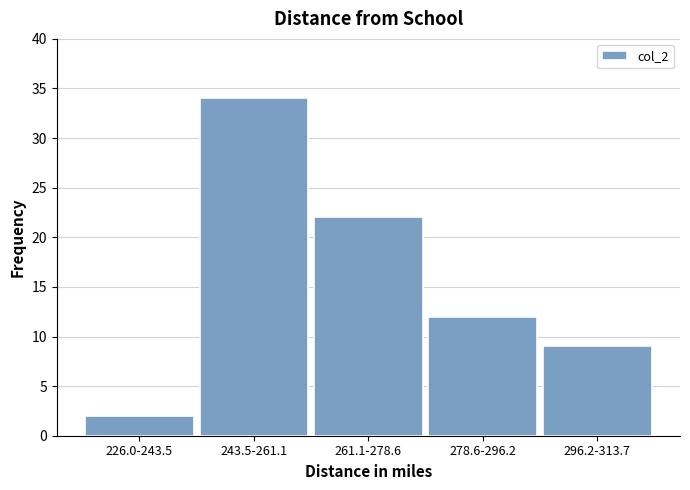

Reading right to left, what are all the values shown in this chart?

9	12	22	34	2